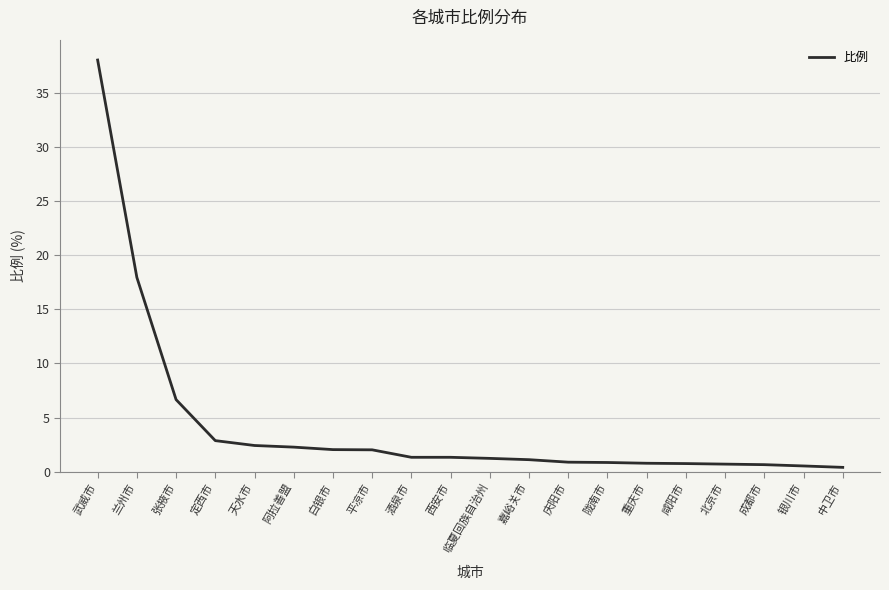

The value at 白银市 is 2.0. True or false?

True